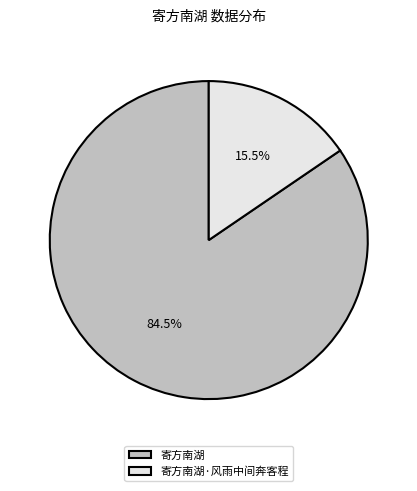

Between 寄方南湖 and 寄方南湖·风雨中间奔客程, which is larger?

寄方南湖